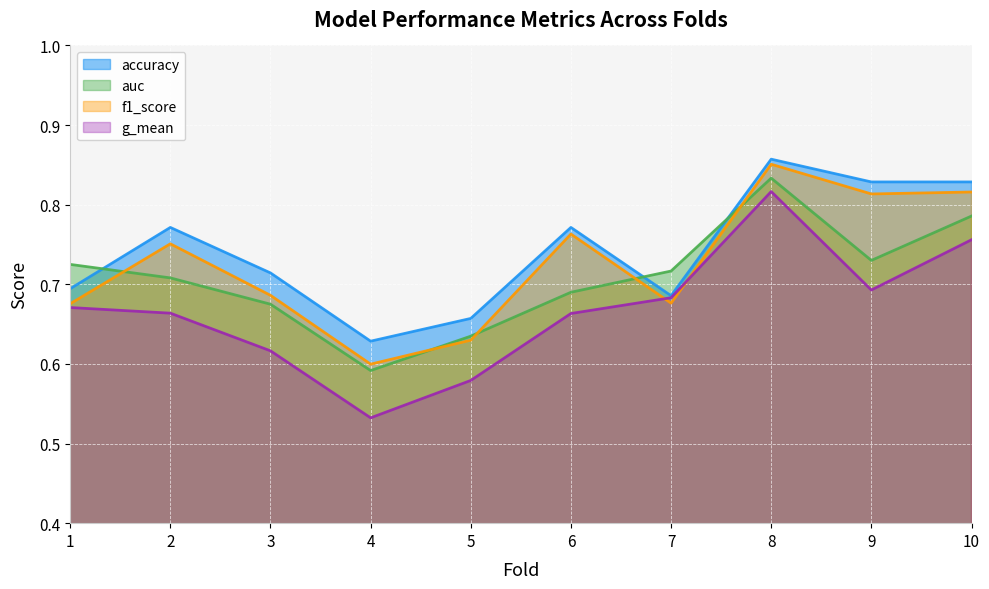

List the labels in order of f1_score value, largest first.

8, 10, 9, 6, 2, 3, 7, 1, 5, 4